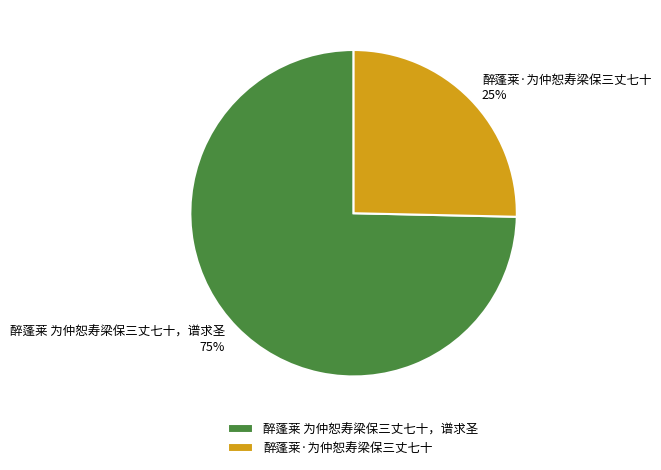

To the nearest percent, what is the combined percentage of 醉蓬莱·为仲恕寿梁保三丈七十 and 醉蓬莱 为仲恕寿梁保三丈七十，谱求圣?

100%